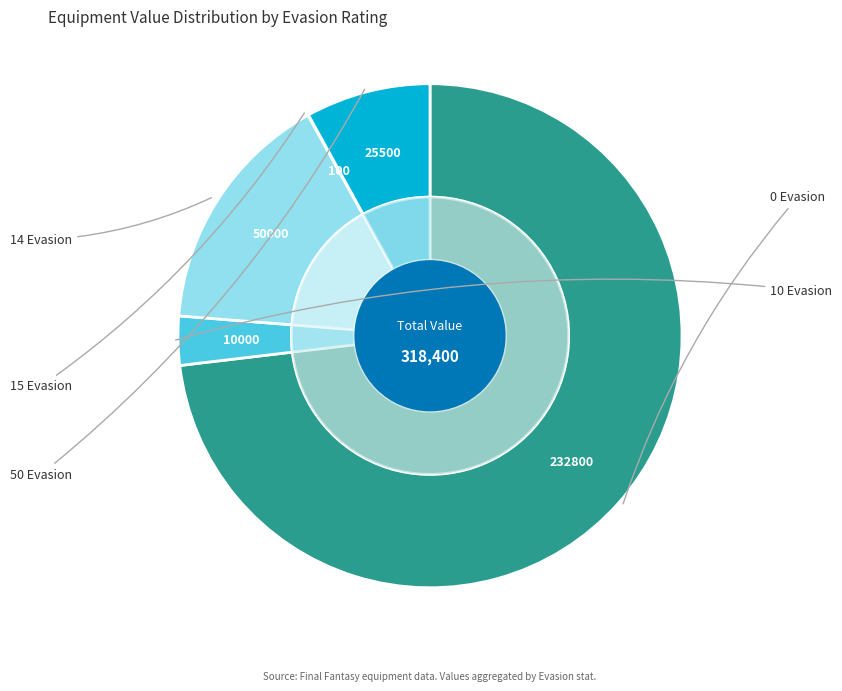

What percentage is NOT represented by 0 Evasion?

26.9%